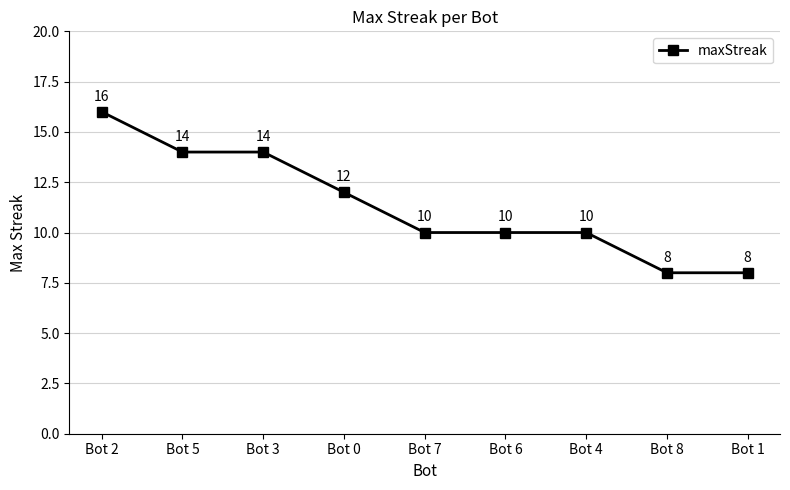

How many lines are shown in the chart?

1